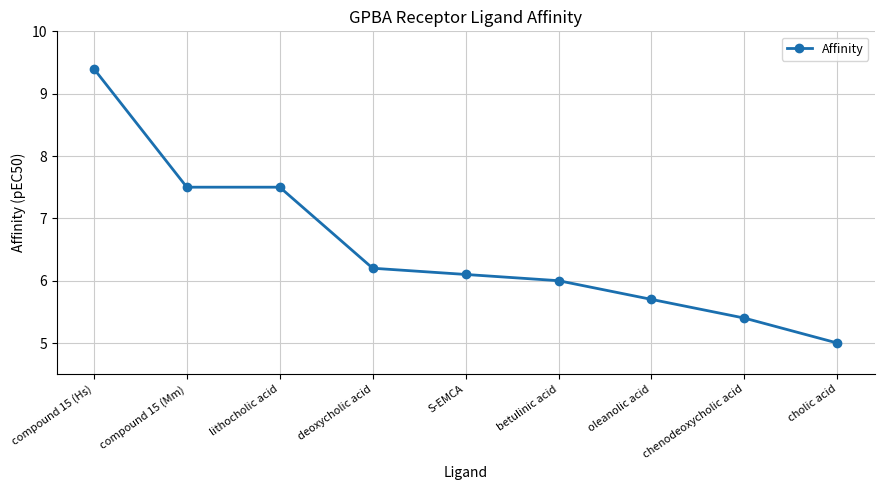

True or false: the data shows 8.5 at betulinic acid.

False